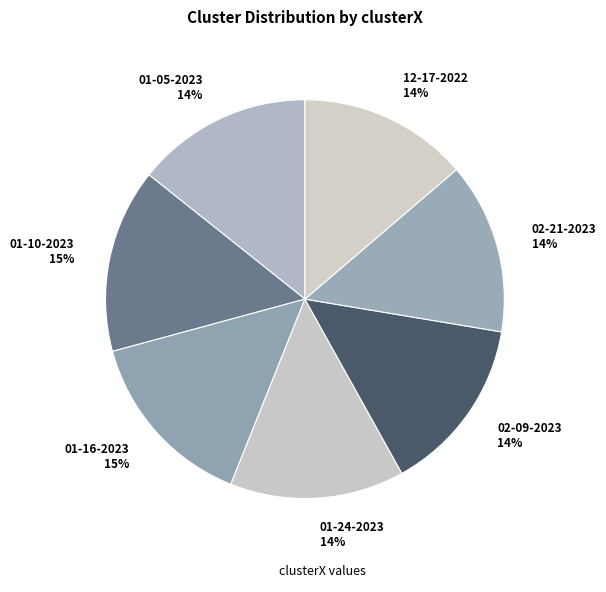

Count the number of slices in the pie.

7